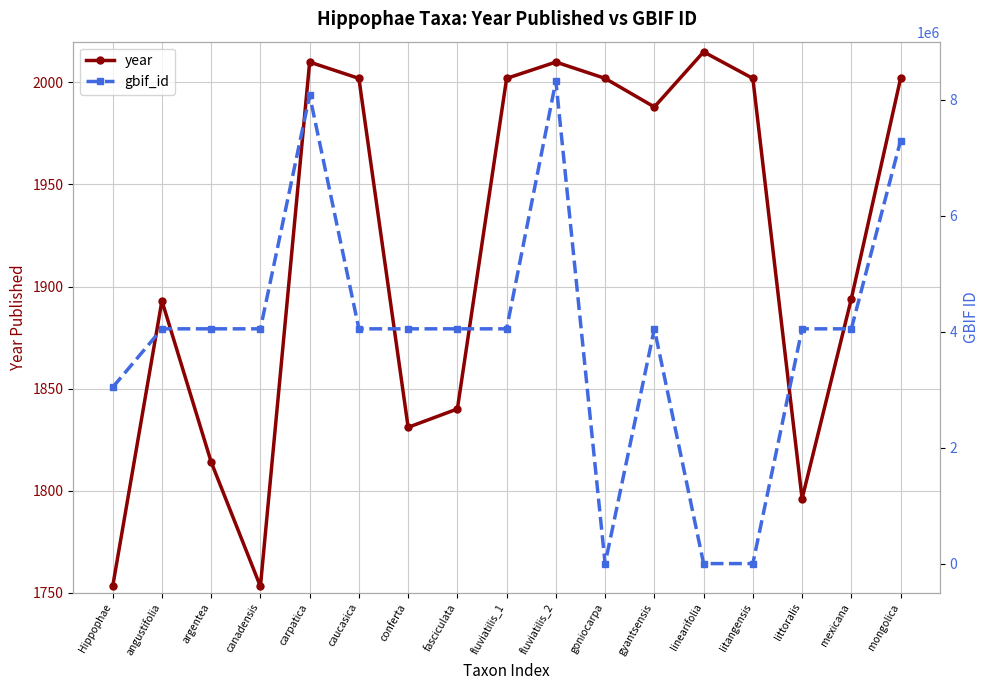

True or false: year has a value of 2002 at fluviatilis_1.

True